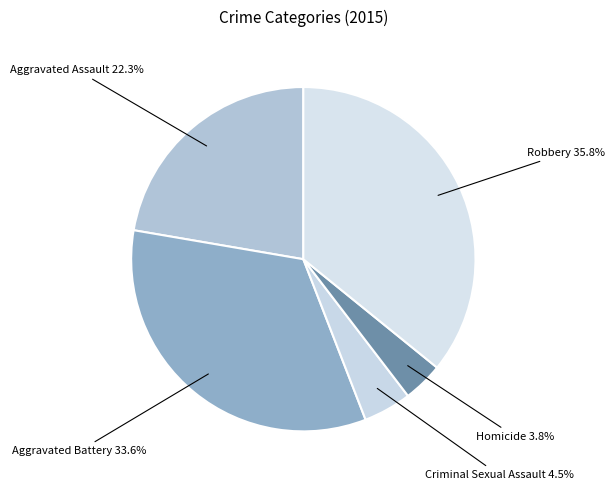

What percentage is the Aggravated Assault slice, to the nearest percent?

22%